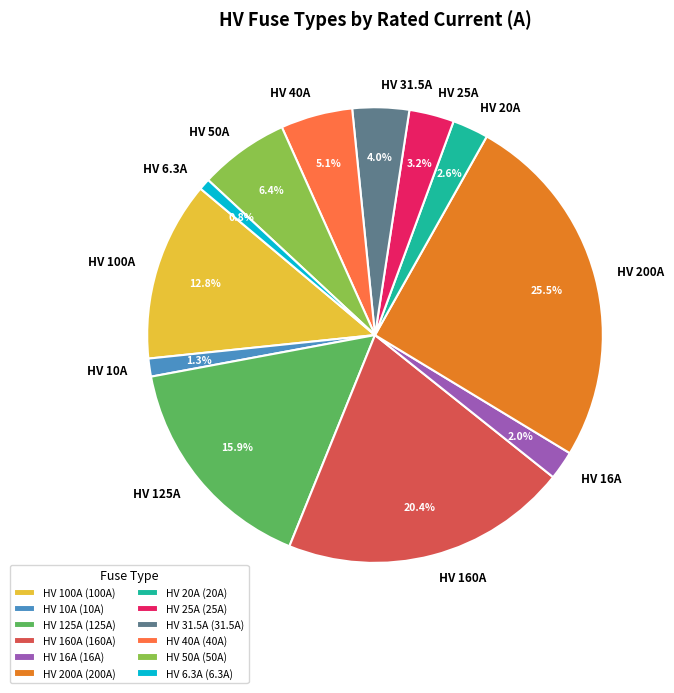

Which has a higher value, HV 10A or HV 125A?

HV 125A